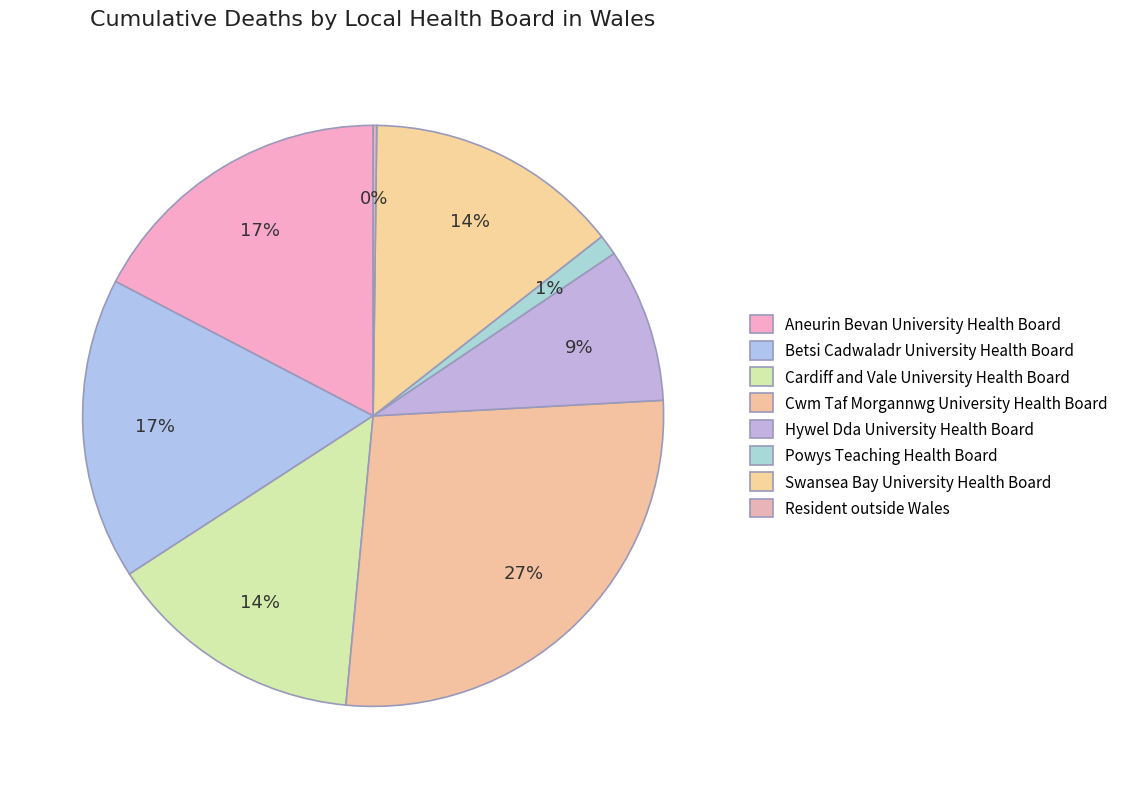

Between Powys Teaching Health Board and Aneurin Bevan University Health Board, which is larger?

Aneurin Bevan University Health Board